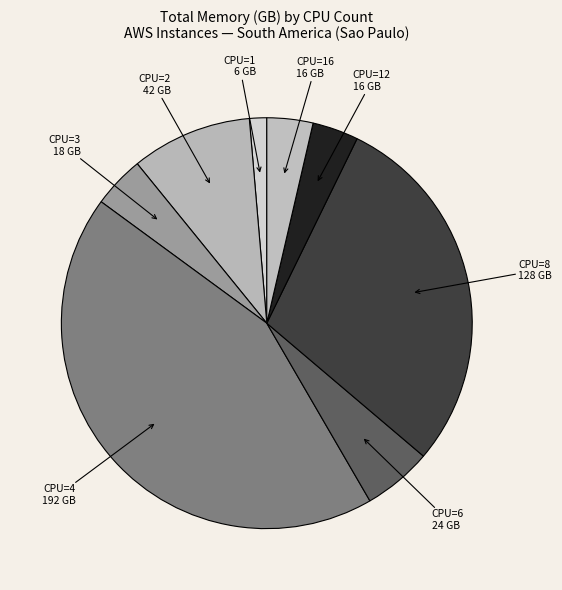

How many segments does this pie chart have?

8